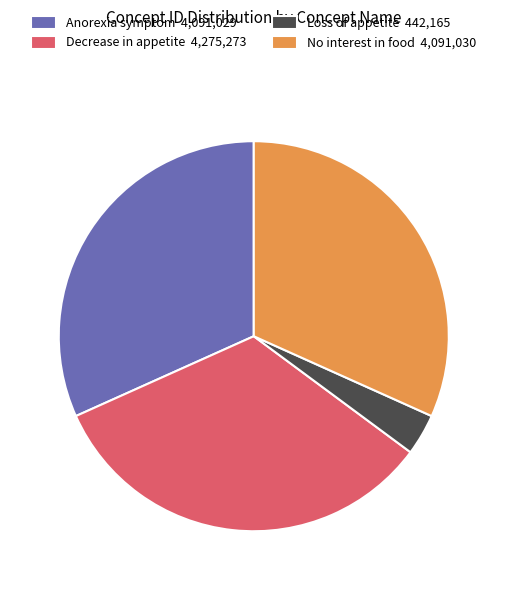

Combined, do Decrease in appetite 4,275,273 and Loss of appetite 442,165 account for over 50%?

No